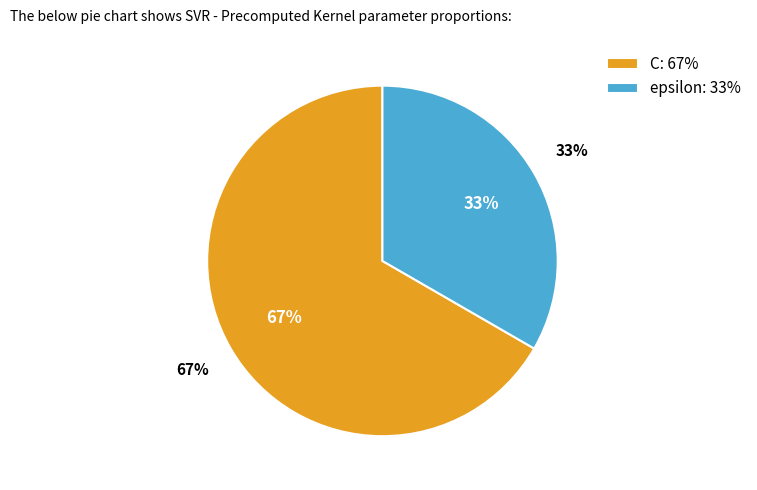

How many slices are in this pie chart?

2